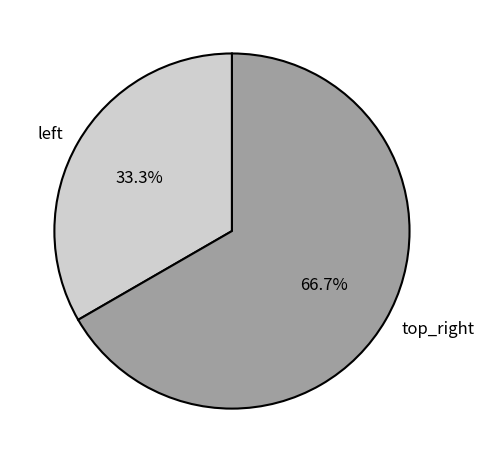

Rank the categories by value from lowest to highest.

left, top_right